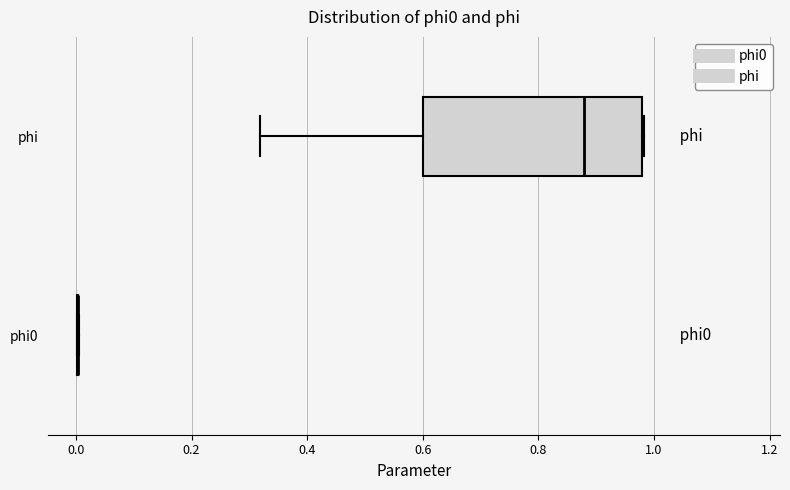

Reading bottom to top, transcribe this box plot: for each box, give where its median line is, the range the box spans, and where its two whiskers end, as read against the x-axis. The values are not printed on the chart, so give them approximately, as read against the axis.

phi0: box collapsed to a line at 0.00, whiskers 0.00 to 0.00
phi: median 0.88, box 0.60 to 0.98, whiskers 0.32 to 0.98